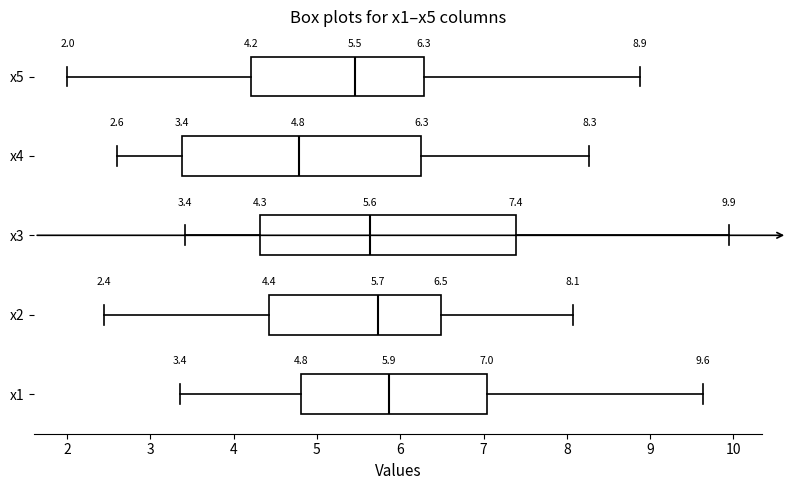

Which box is the widest, from its left edge to its right edge?

x3